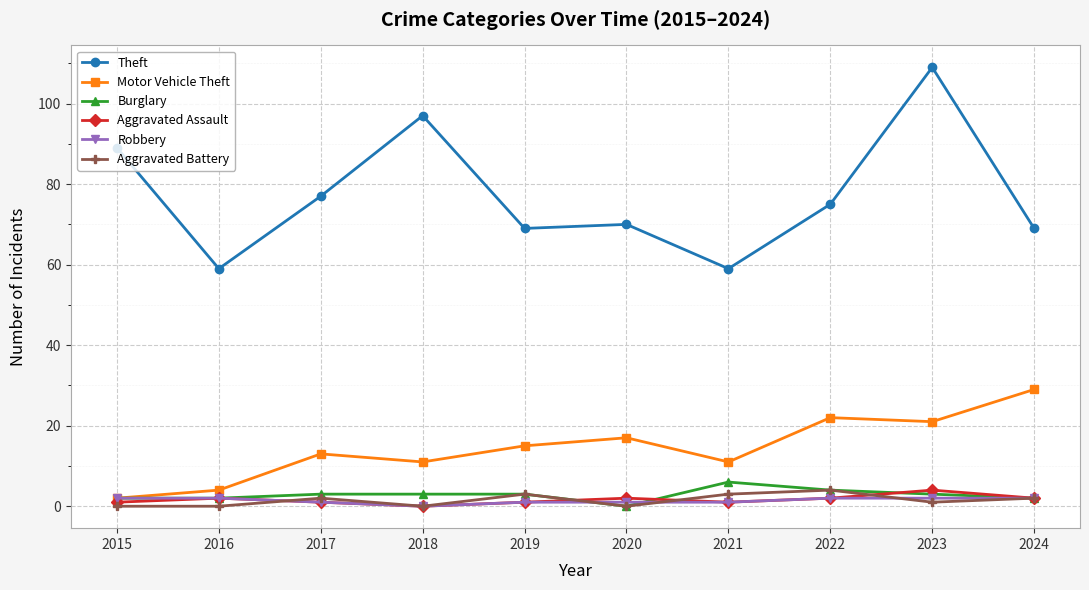

Which series changed the most between 2019 and 2023?

Theft